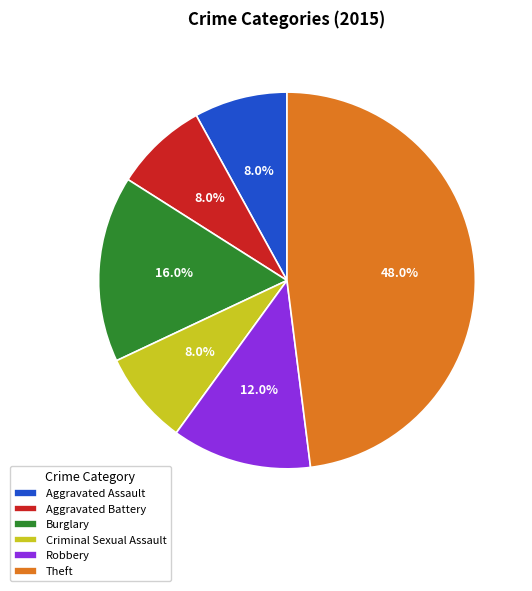

Approximately how many times larger is the value at Robbery compared to Criminal Sexual Assault?

1.5